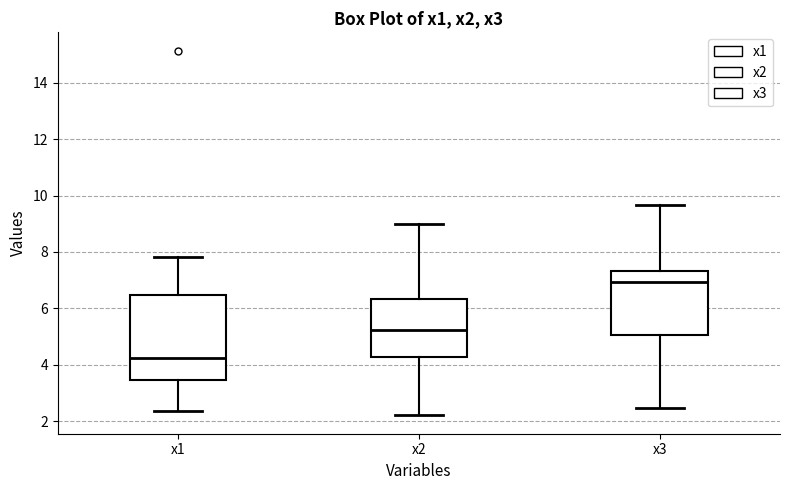

Reading left to right, transcribe this box plot: for each box, give where its median line is, the range the box spans, and where its two whiskers end, as read against the y-axis. The values are not printed on the chart, so give them approximately, as read against the axis.

x1: median 4.2, box 3.4 to 6.4, whiskers 2.4 to 7.8
x2: median 5.2, box 4.2 to 6.4, whiskers 2.2 to 9.0
x3: median 7.0, box 5.0 to 7.4, whiskers 2.4 to 9.6